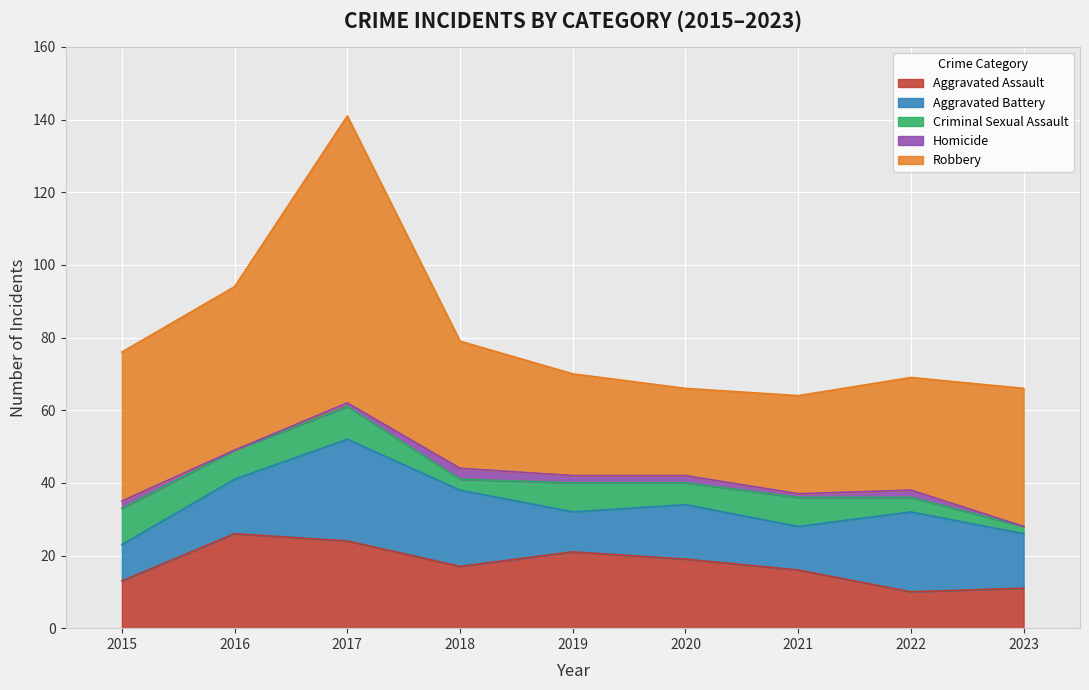

Which series has the widest spread of values?

Robbery